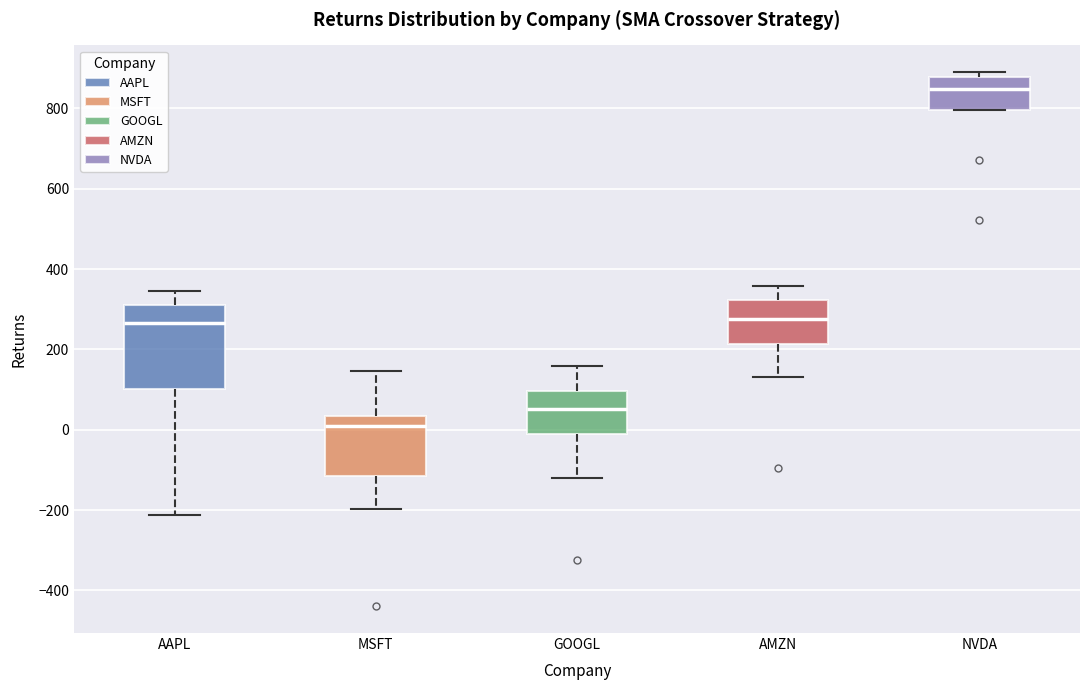

Which box has the lowest median line?

MSFT